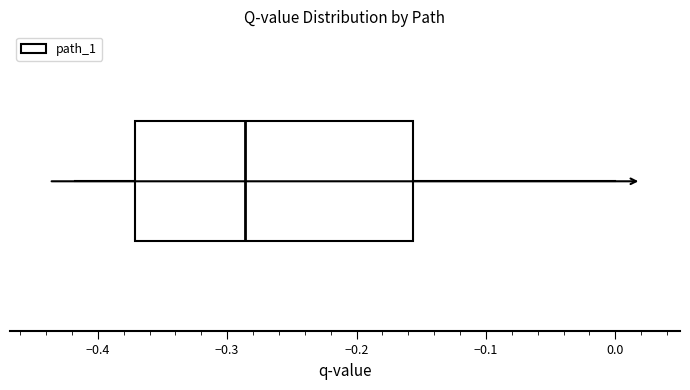

Where does the right whisker of the box end on the x-axis? The values are not printed on the chart, so give them approximately, as read against the axis.

0.00